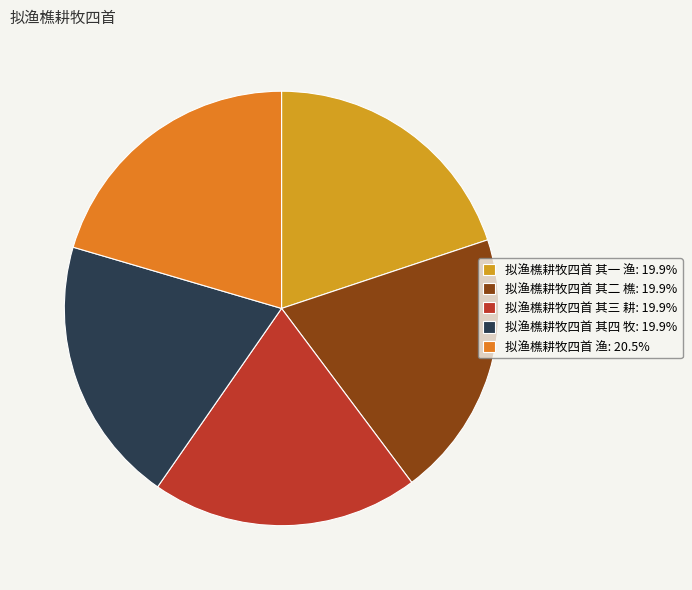

How many segments does this pie chart have?

5